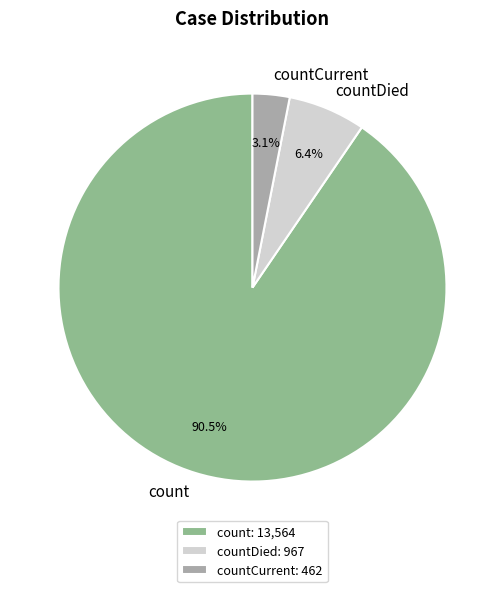

How many slices are in this pie chart?

3